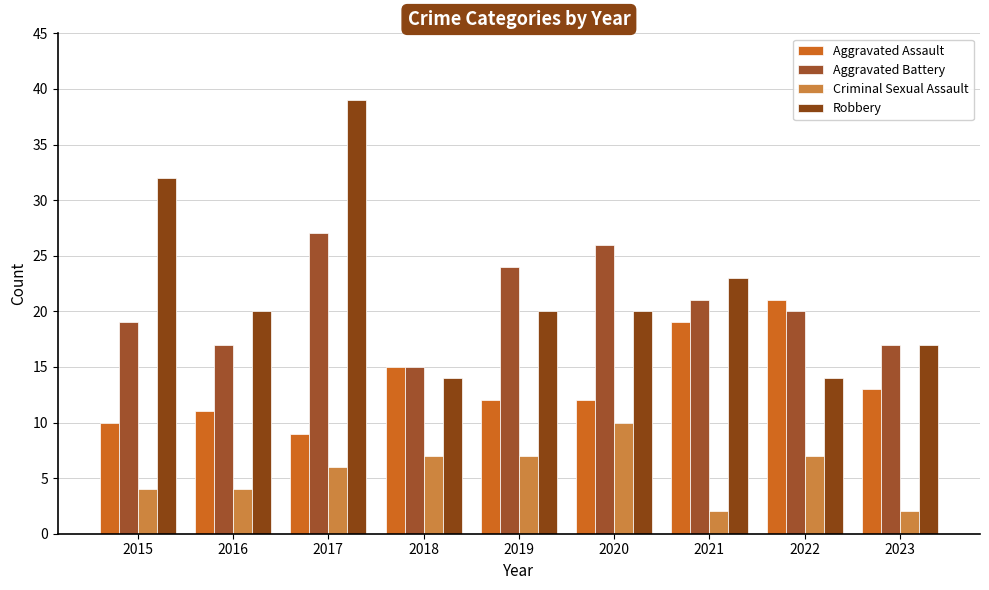

True or false: Robbery has a value of 32 at 2015.

True